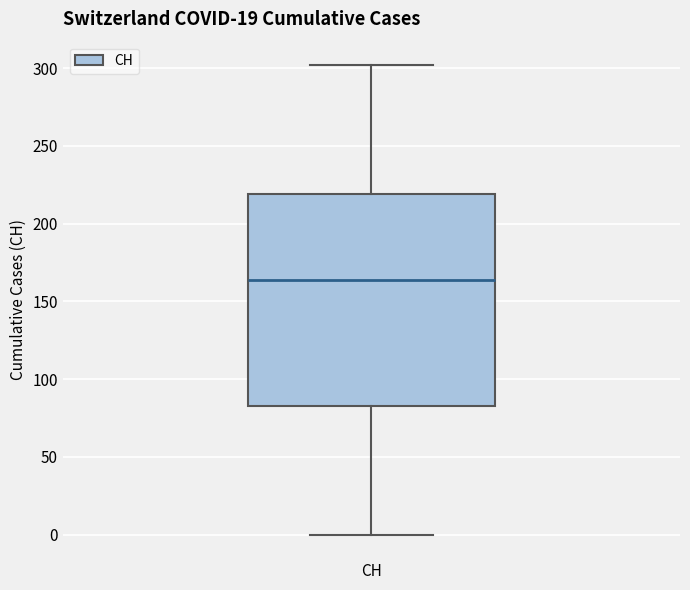

Where does the lower whisker of the box for CH end on the y-axis? The values are not printed on the chart, so give them approximately, as read against the axis.

0